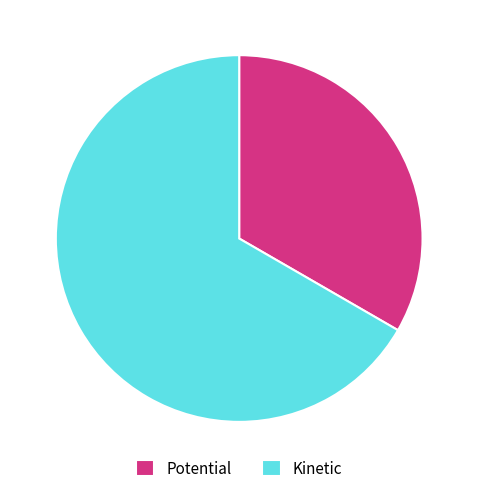

Does any single category account for the majority?

Yes